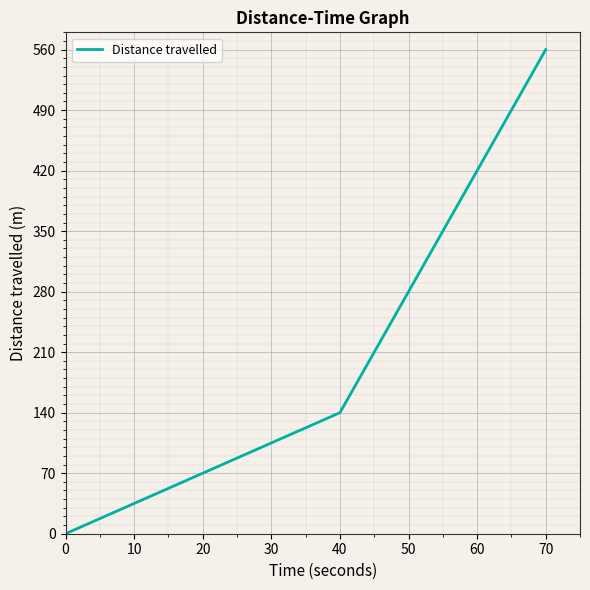

List the labels in order of value, smallest first.

0, 40, 70